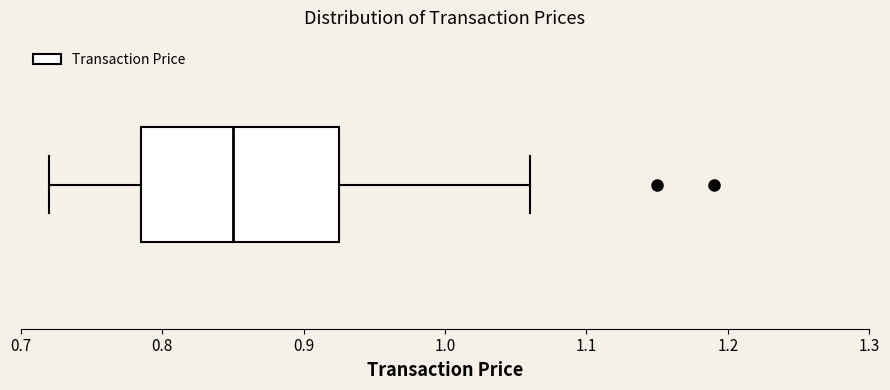

Transcribe this box plot: give where the median line is, the range the box spans, and where the two whiskers end, as read against the x-axis. The values are not printed on the chart, so give them approximately, as read against the axis.

median 0.85, box 0.79 to 0.93, whiskers 0.72 to 1.06